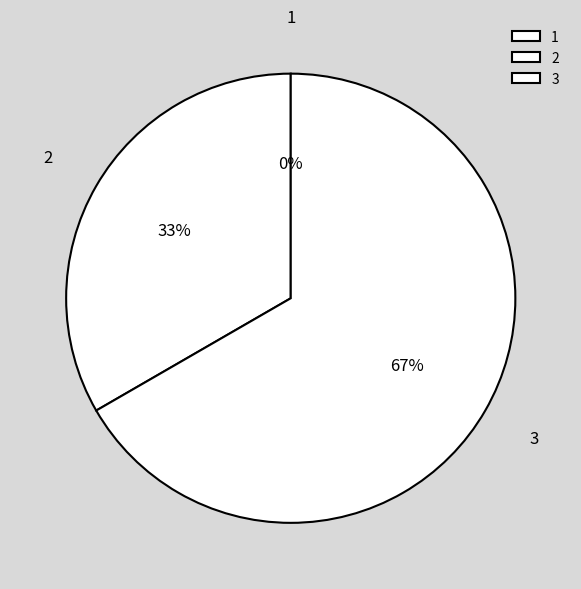

To the nearest percent, what is the difference between the 3 and 2 slice percentages?

33%